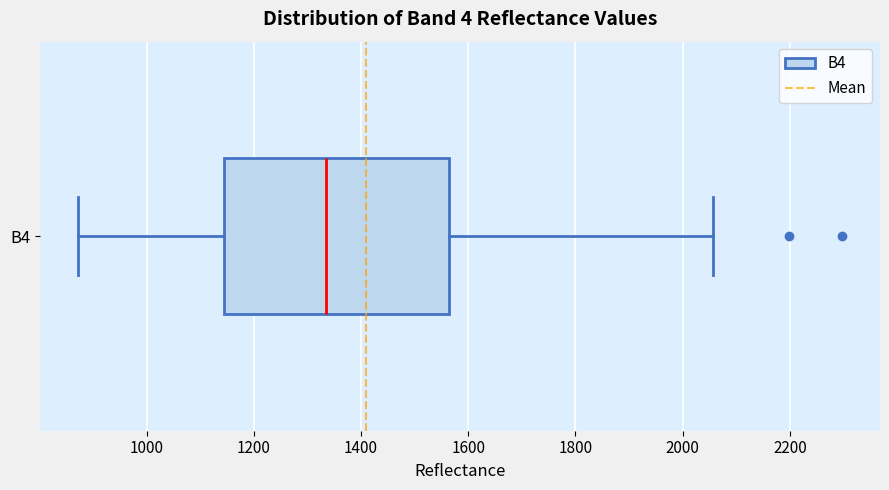

Transcribe this box plot: give where the median line is, the range the box spans, and where the two whiskers end, as read against the x-axis. The values are not printed on the chart, so give them approximately, as read against the axis.

median 1340, box 1140 to 1560, whiskers 880 to 2060